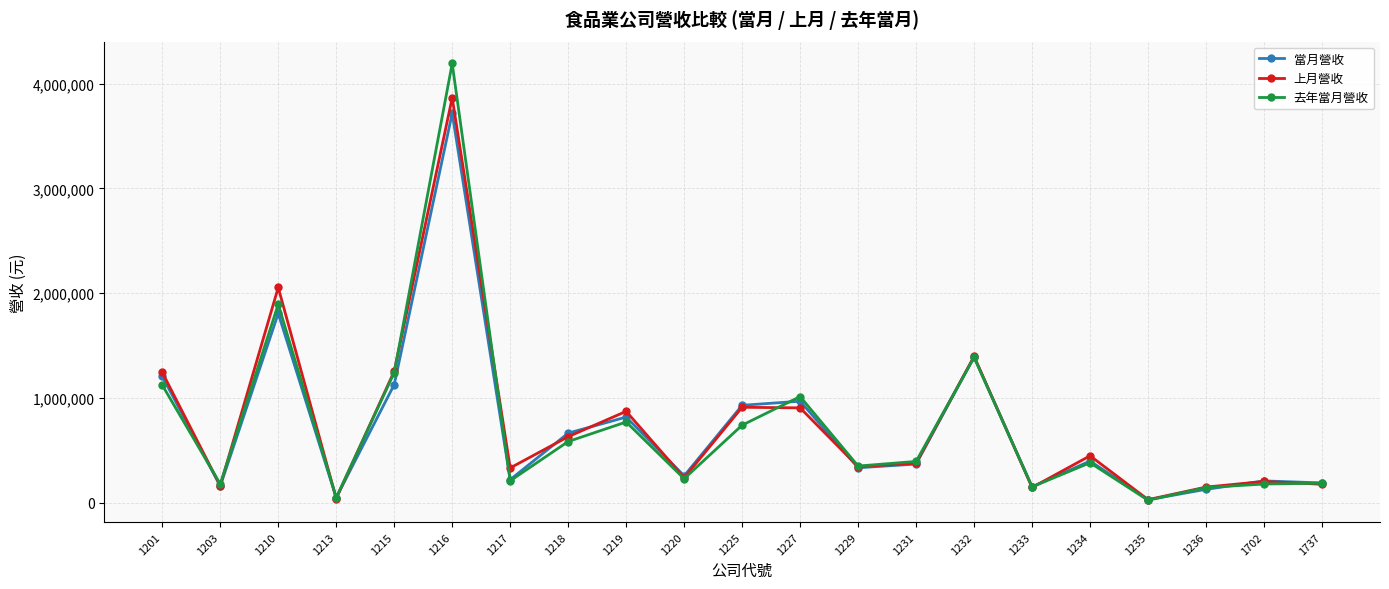

Where is the first local maximum for 當月營收?

1210